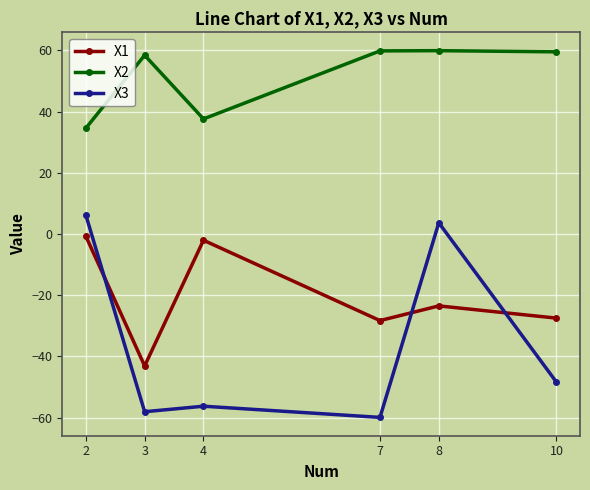

Between 4 and 8, which series saw the biggest shift?

X3